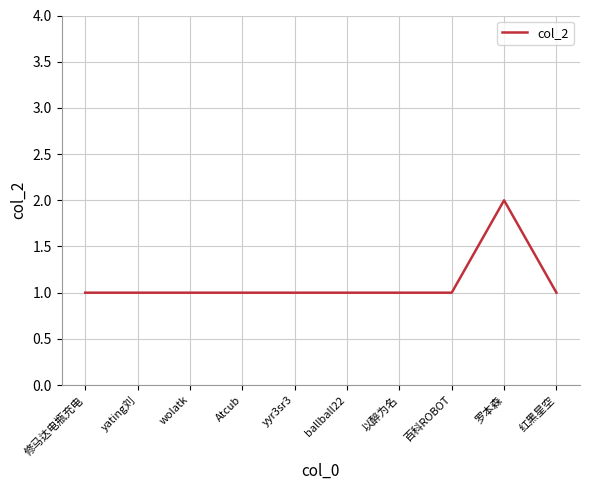

What position from the left is 红黑星空?

10